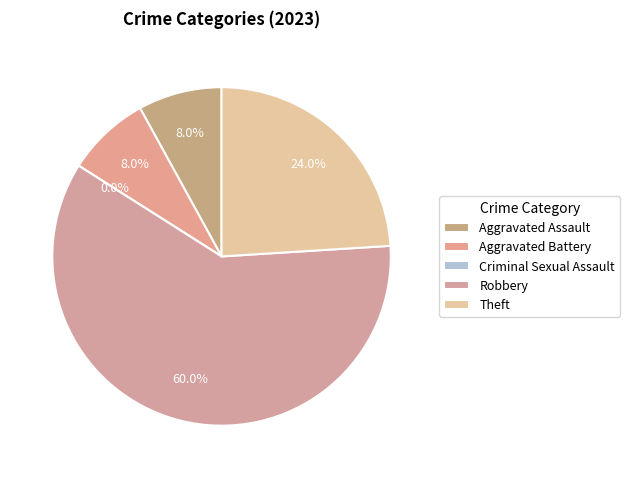

Which slice is the largest?

Robbery